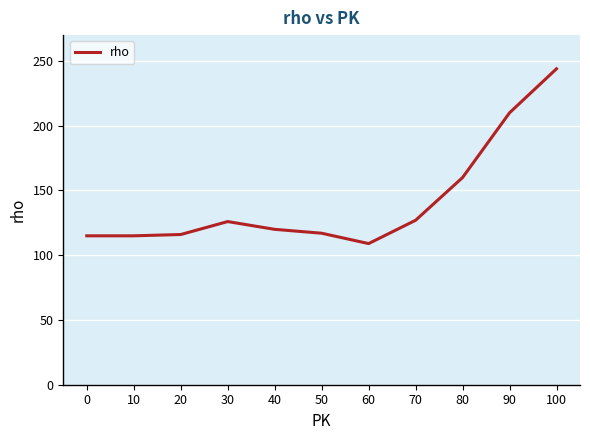

What is the ratio of the value at 100 to the value at 20?

2.1